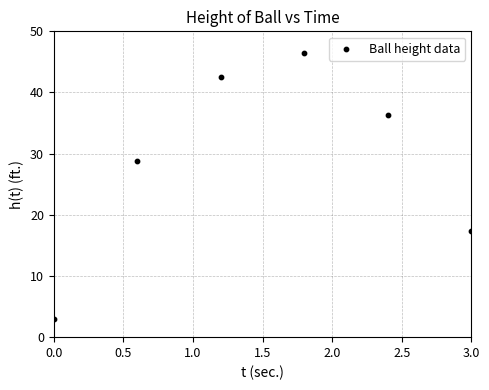

What Y value in the scatter plot is closest to 24?

28.8